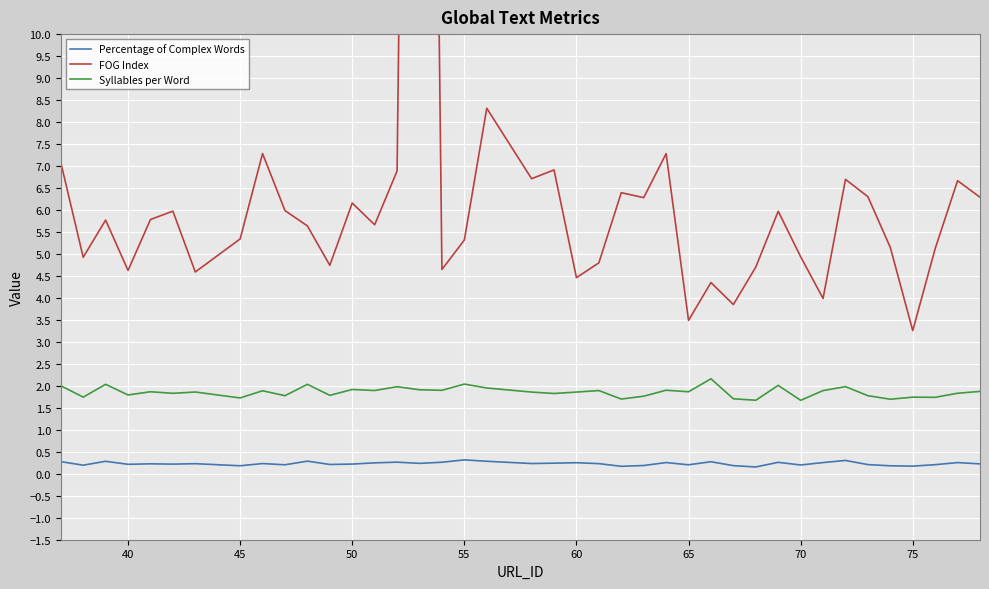

What is the minimum value for Syllables per Word?

1.7